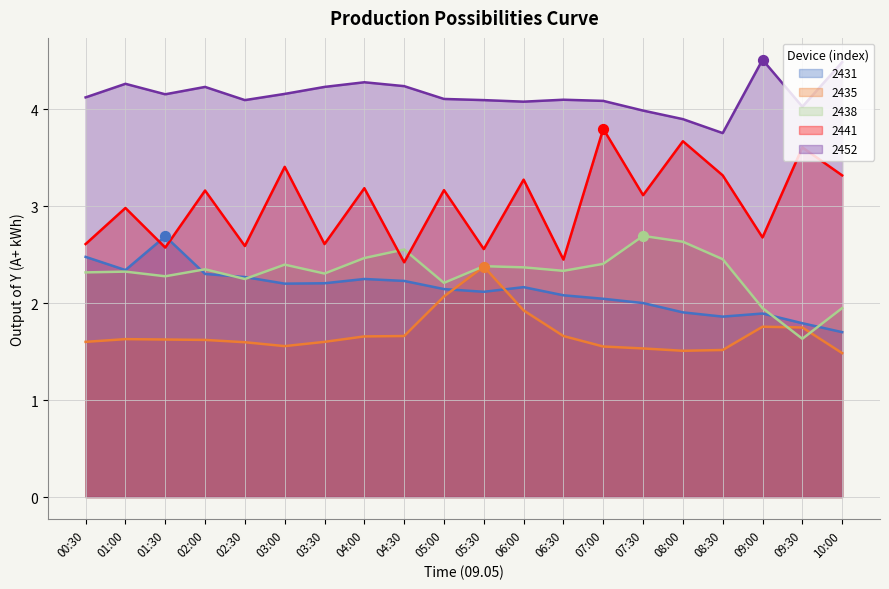

Is the value of 2441 at 03:00 greater than the value of 2438 at 04:30?

Yes